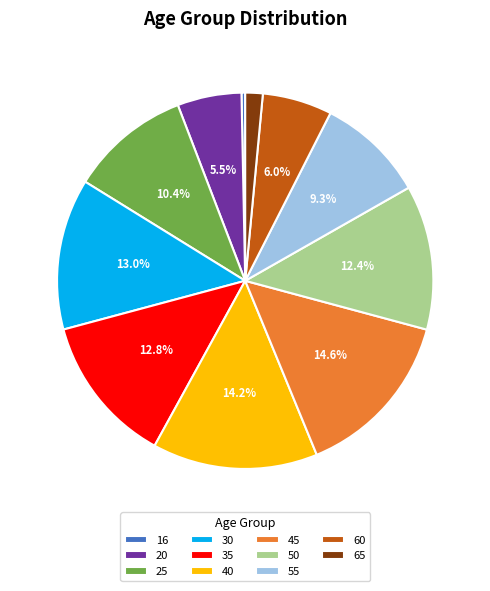

What is the smallest slice in the pie chart?

16